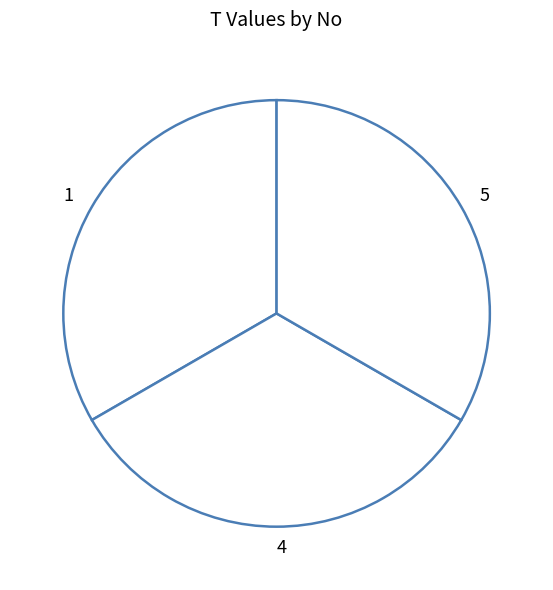

Does 1 account for over 50% of the chart?

No